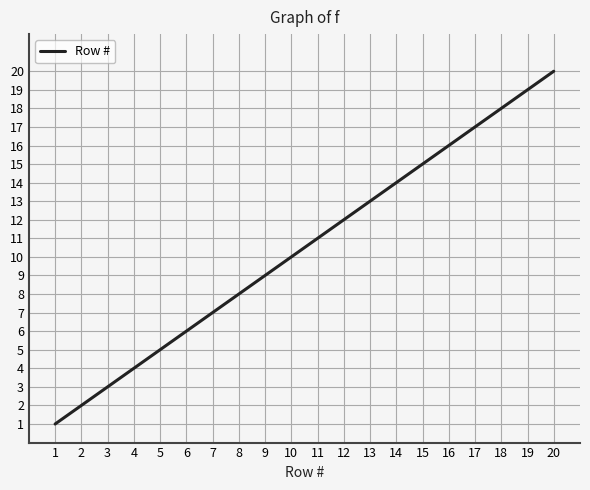

What is the maximum value shown in the chart?

20